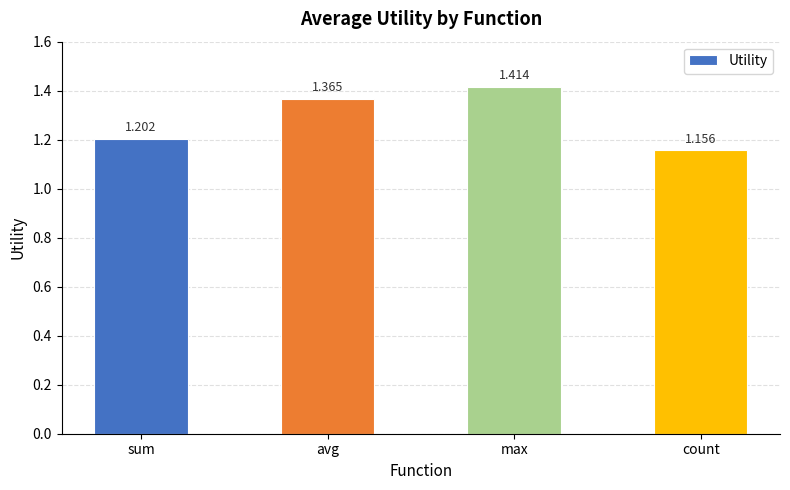

Does the chart contain any negative values?

No